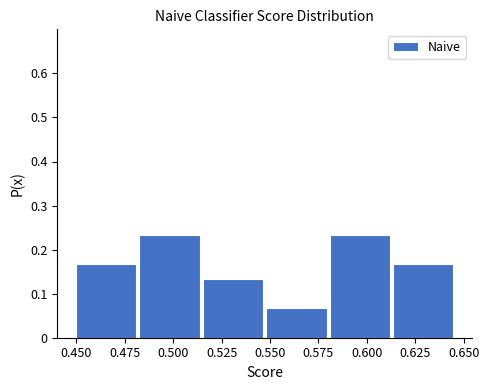

What is the height of the bar covering 0.515 to 0.550 on the x-axis? Neither the bar edges nor the heights are printed on the chart, so give them approximately, as read against the axes.

0.13